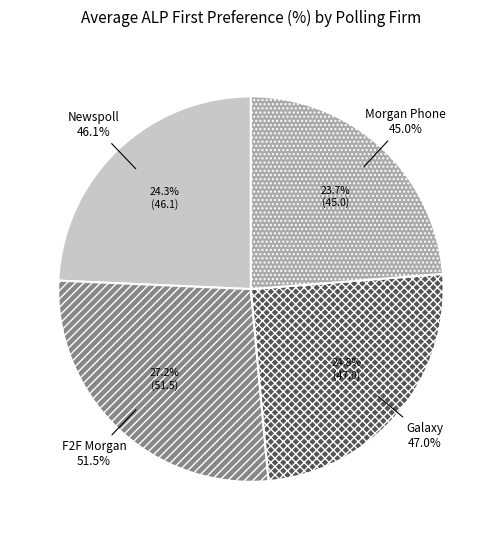

To the nearest percent, what is the combined percentage of Newspoll and Morgan Phone?

48%